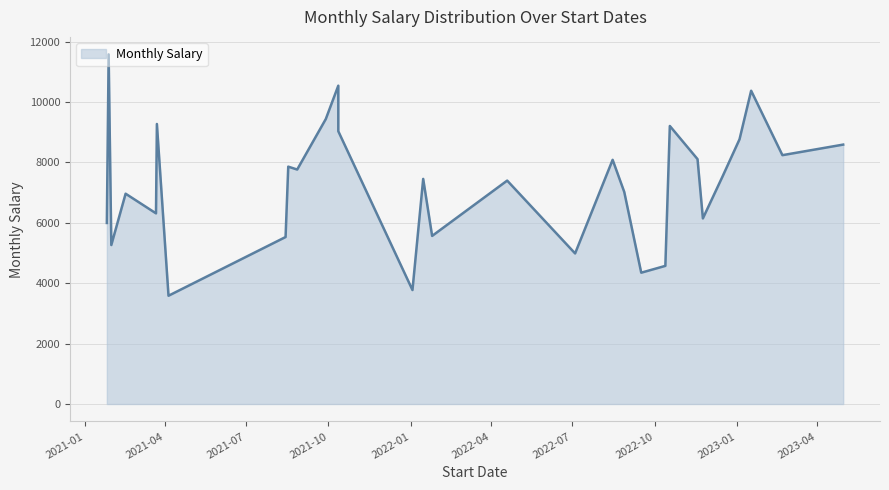

Is it true that the value at 2022-07-04 is 8519?

False